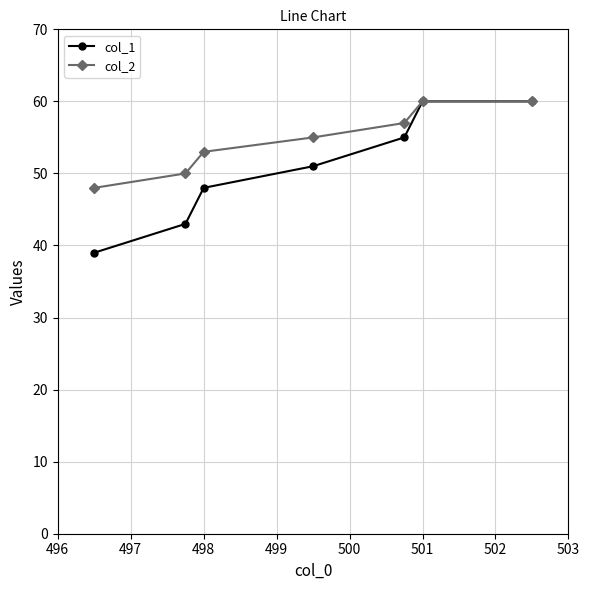

List the series in order of their overall mean, highest first.

col_2, col_1